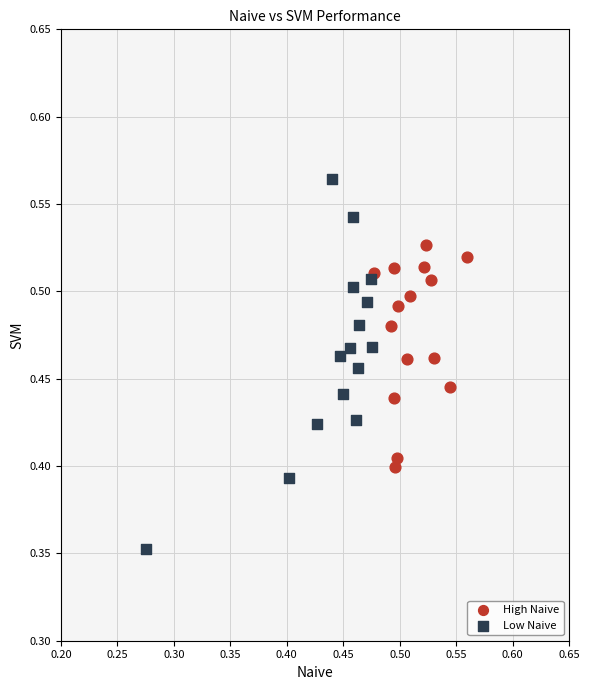

Which series reaches the maximum Y coordinate?

Low Naive